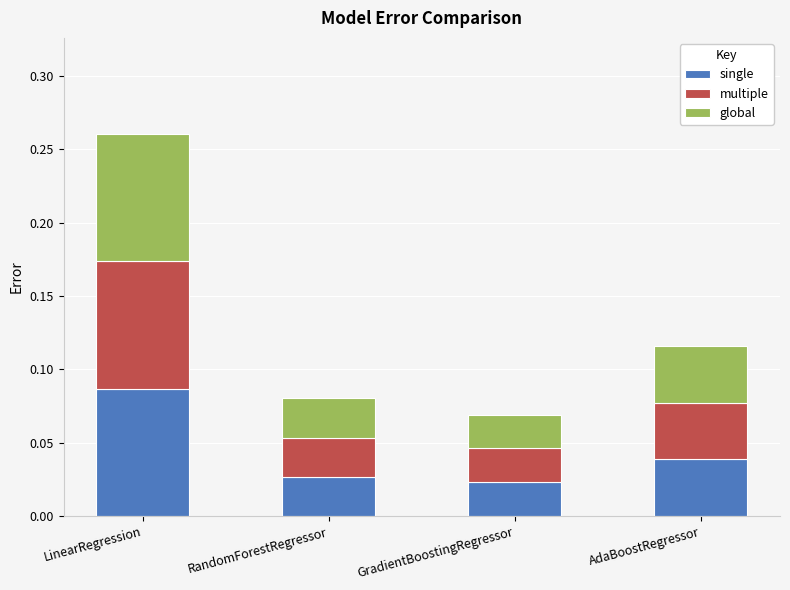

Is it true that single equals 0.0 at LinearRegression?

False